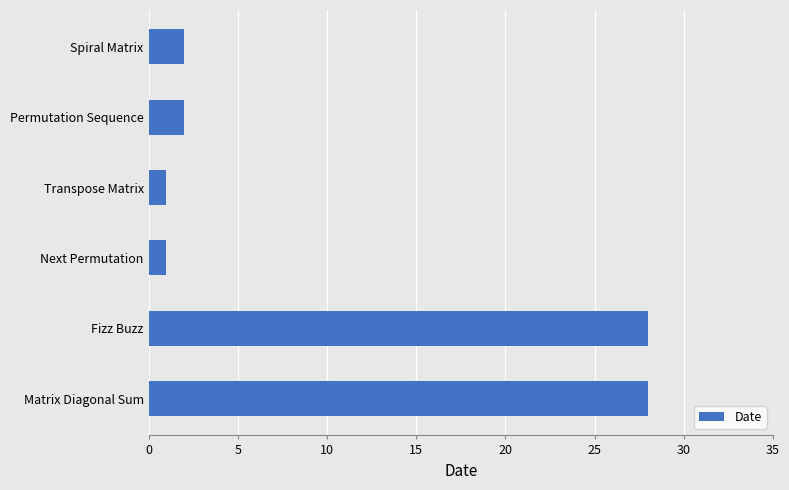

What is the smallest value displayed?

1